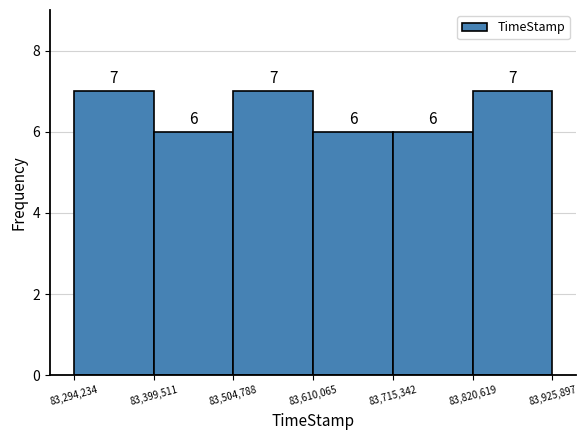

Reading left to right, transcribe this chart: for each bar, give the range it covers on the x-axis and its height.

83,294,234 to 83,399,511: 7
83,399,511 to 83,504,788: 6
83,504,788 to 83,610,065: 7
83,610,065 to 83,715,342: 6
83,715,342 to 83,820,619: 6
83,820,619 to 83,925,897: 7